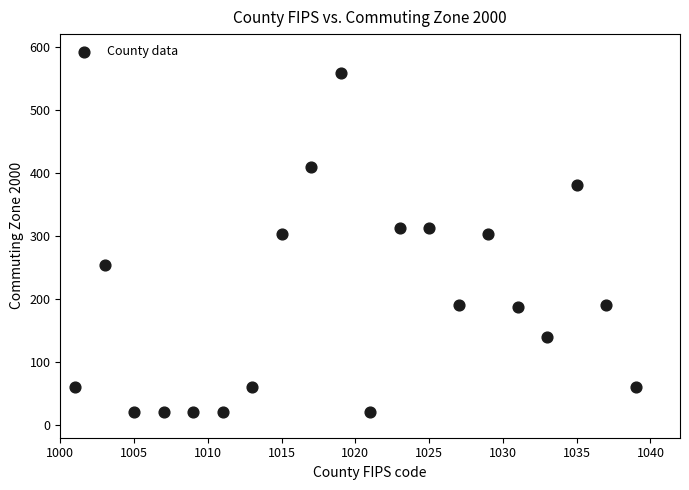

What is the range of X values (max minus min)?

38